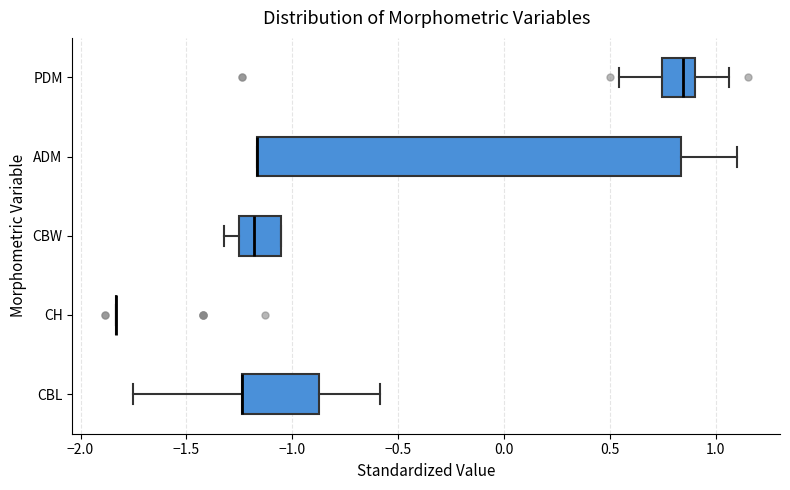

Reading bottom to top, read every box against the x-axis: the position of its median line, the range the box covers, and the ends of its whiskers. The values are not printed on the chart, so give them approximately, as read against the axis.

CBL: median -1.25 (drawn on the box's left edge), box -1.25 to -0.85, whiskers -1.75 to -0.60
CH: box collapsed to a line at -1.85, whiskers -1.85 to -1.85
CBW: median -1.20, box -1.25 to -1.05, whiskers -1.30 to -1.05
ADM: median -1.15 (drawn on the box's left edge), box -1.15 to 0.85, whiskers -1.15 to 1.10
PDM: median 0.85, box 0.75 to 0.90, whiskers 0.55 to 1.05